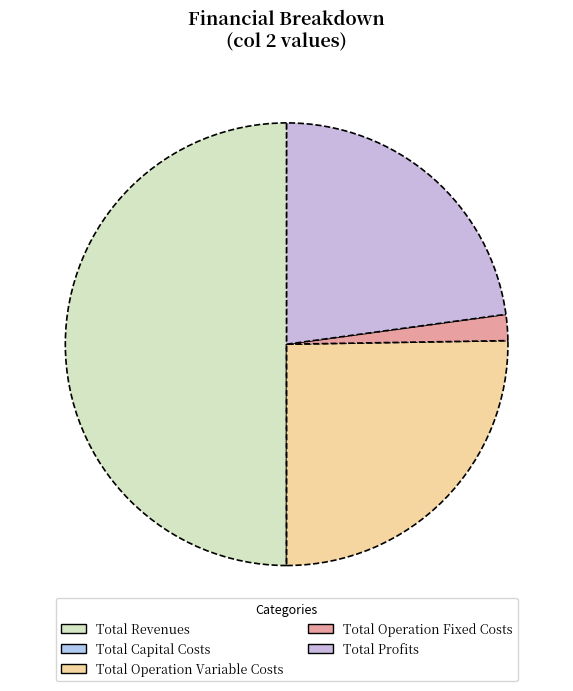

Rank the categories by value from highest to lowest.

Total Revenues, Total Operation Variable Costs, Total Profits, Total Operation Fixed Costs, Total Capital Costs